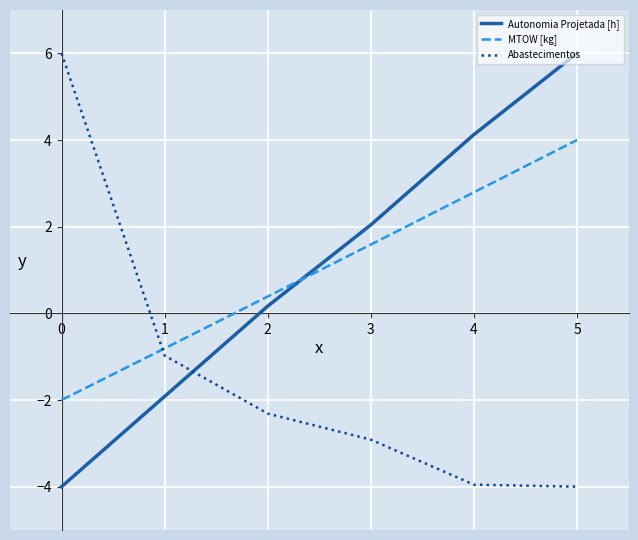

What is the lowest value of the MTOW [kg] series?

-2.0